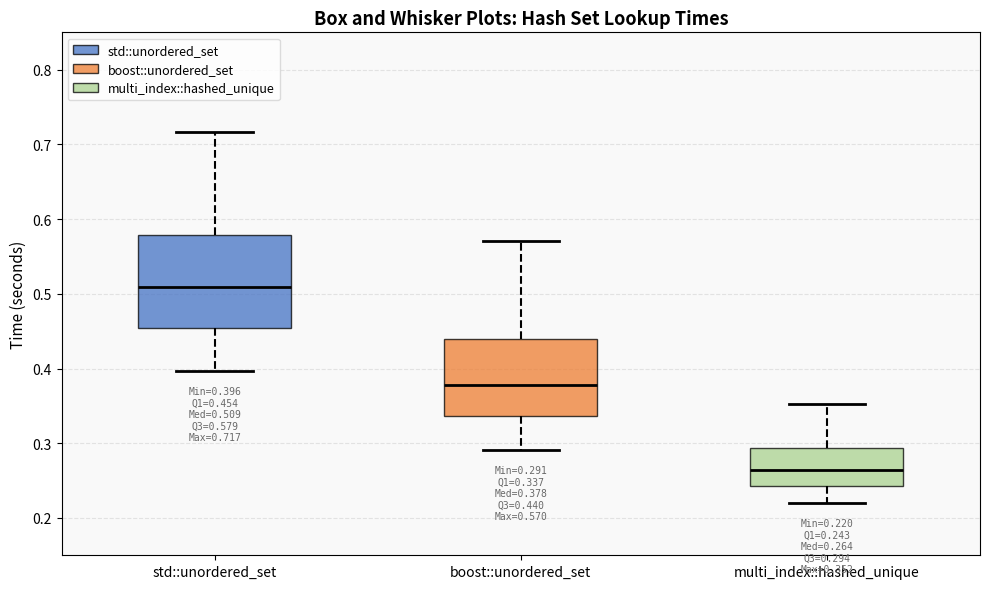

Which box is the tallest, from its lower edge to its upper edge?

std::unordered_set